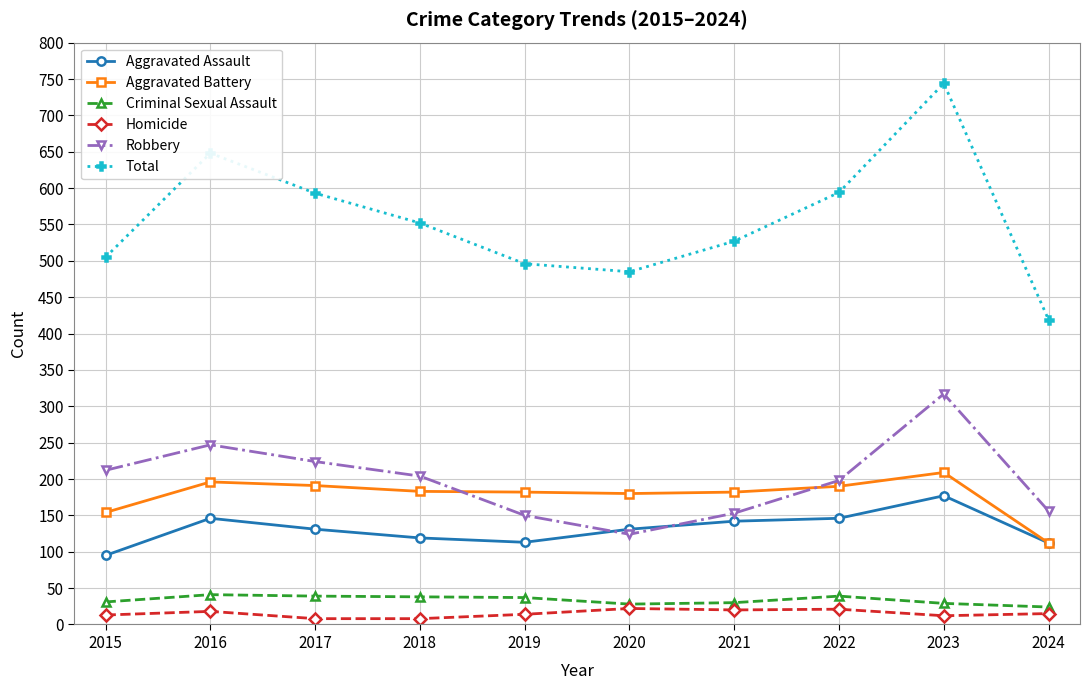

What is the value of the Aggravated Assault point at the 2nd from the left?

146